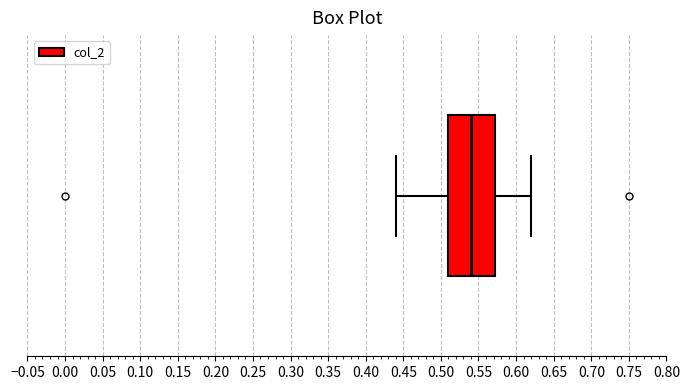

Where does the right whisker of the box end on the x-axis? The values are not printed on the chart, so give them approximately, as read against the axis.

0.620